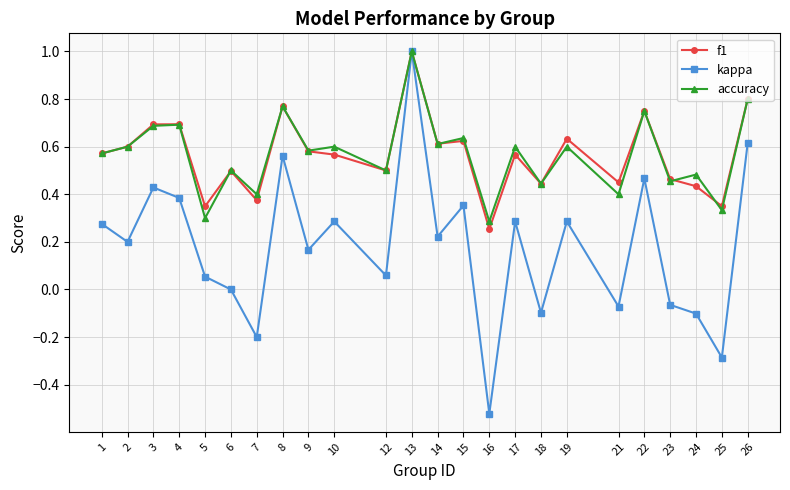

How many f1 values are between 0 and 1?

24